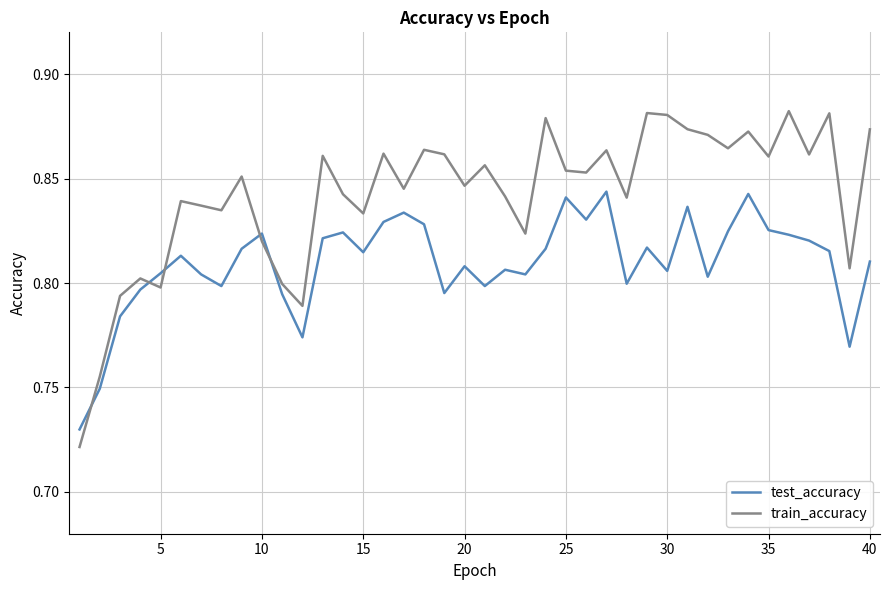

How many interior local peaks does the train_accuracy series have?

13